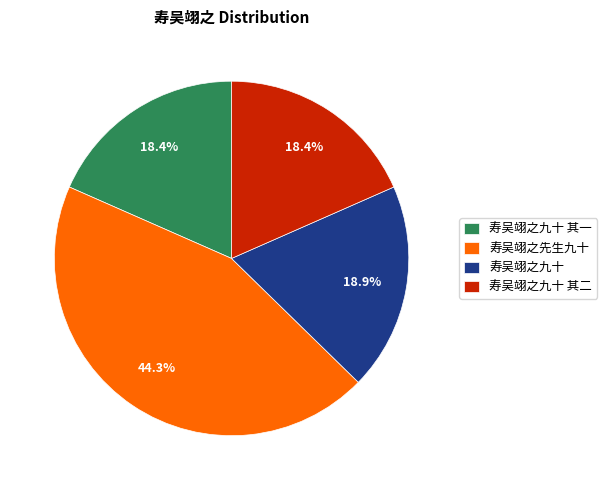

True or false: 寿吴翊之九十 accounts for 19% of the total.

True